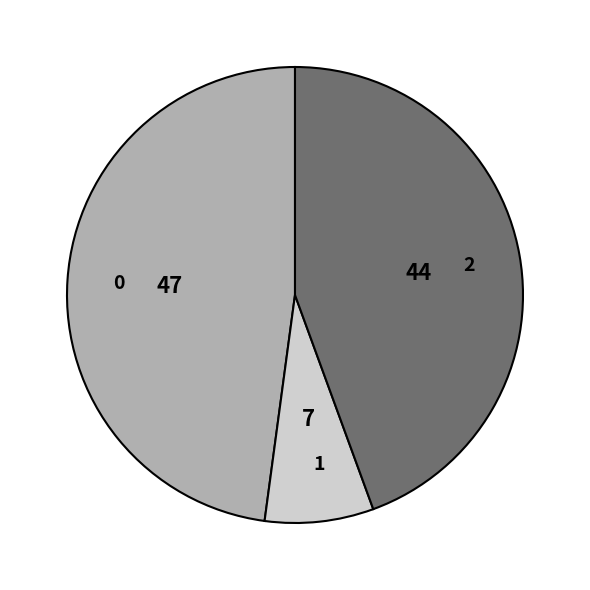

Count the number of slices in the pie.

3